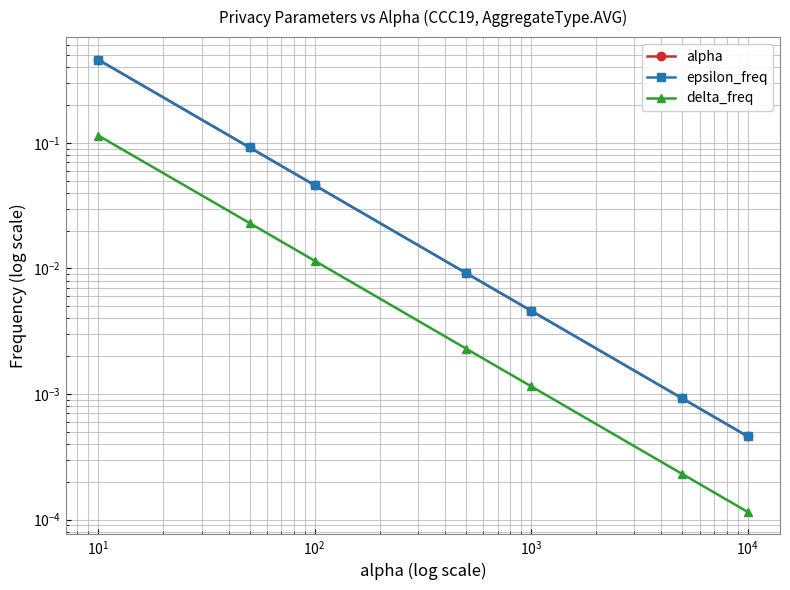

What is the label of the 3rd point from the right?

$\mathdefault{10^{3}}$